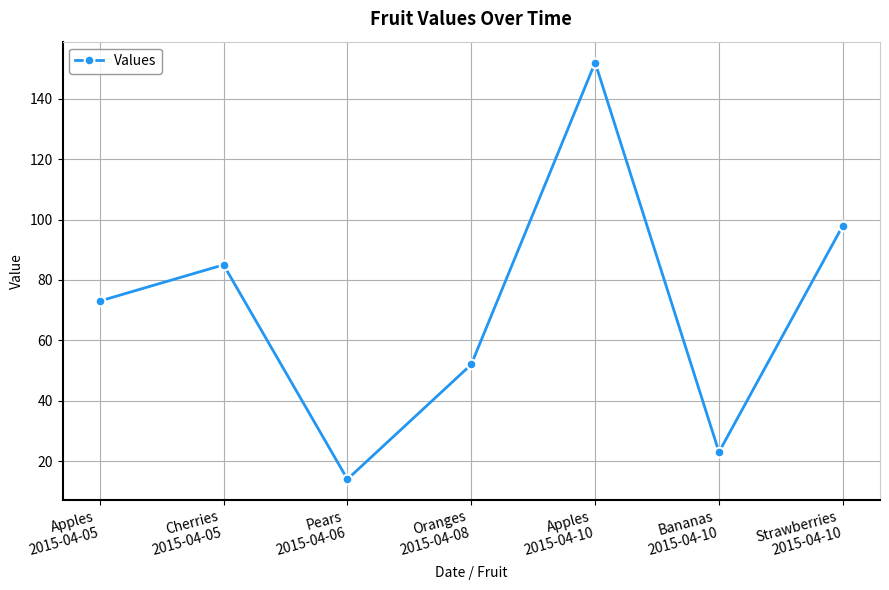

Is it true that the value at Apples
2015-04-05 is 73?

True